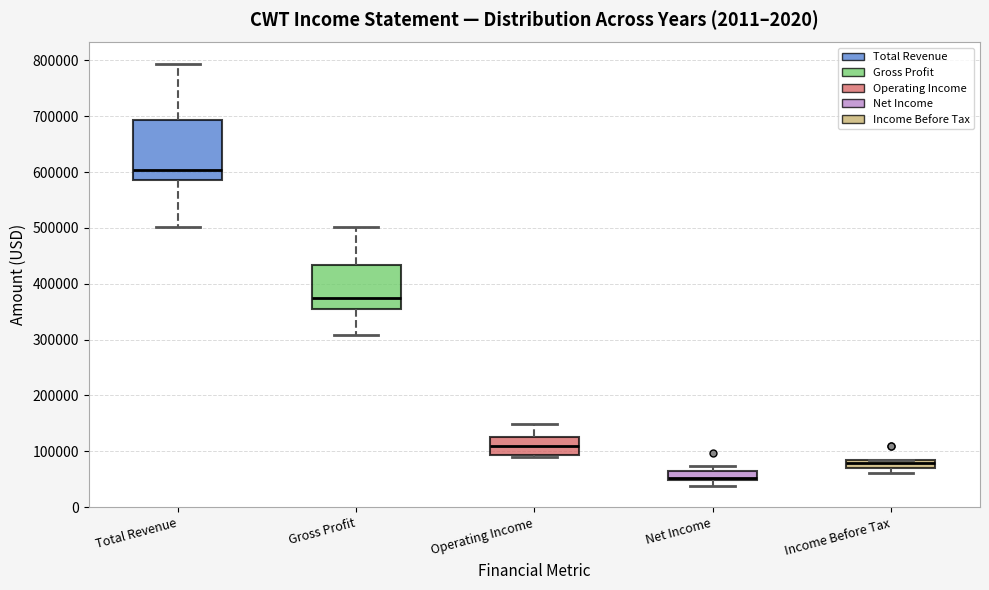

Which box's median line is the lowest?

Net Income